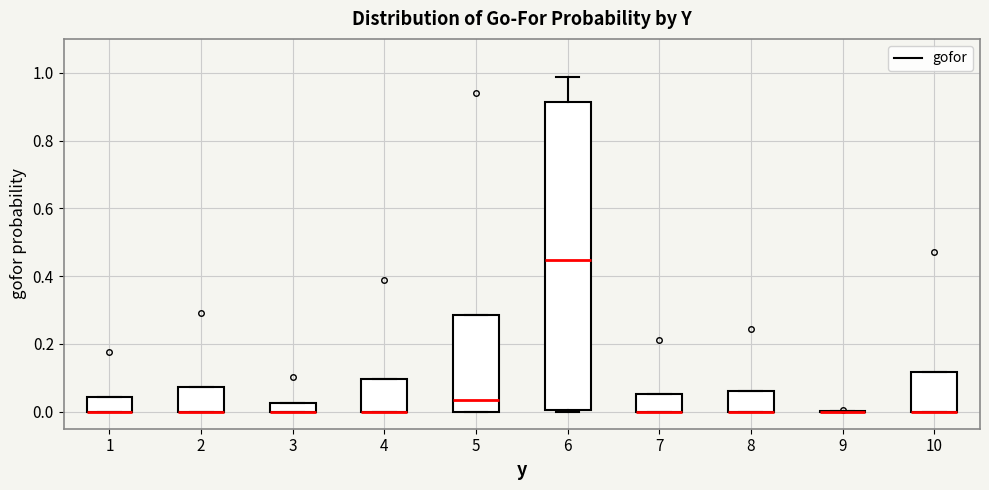

Where is the upper edge of the box at x = 1 on the y-axis? The values are not printed on the chart, so give them approximately, as read against the axis.

0.04